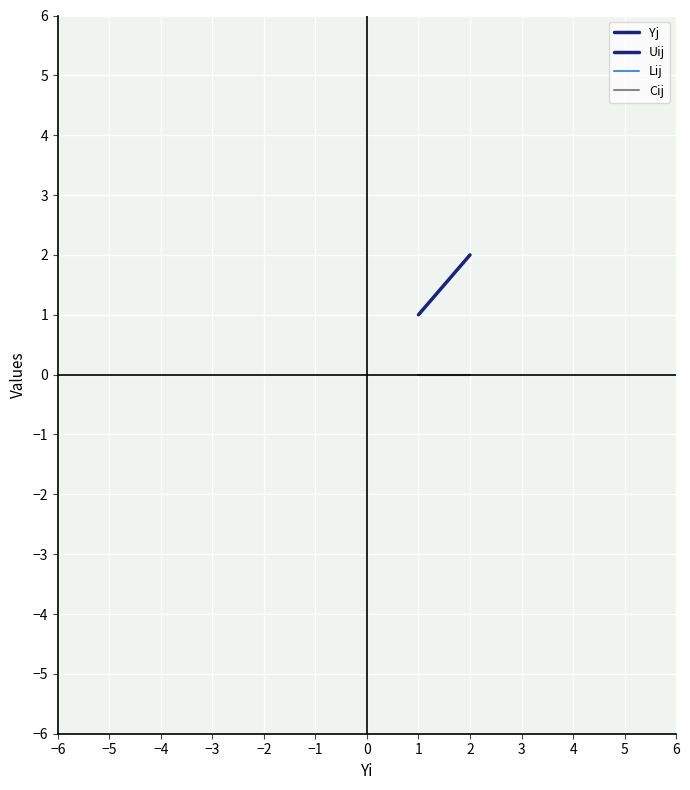

What are all the series names shown in the legend?

Yj, Uij, Lij, Cij